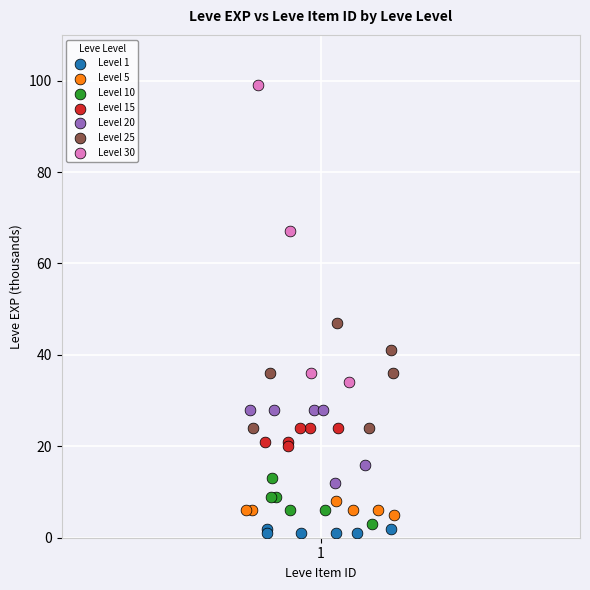

What are all the series names shown in the legend?

Level 1, Level 5, Level 10, Level 15, Level 20, Level 25, Level 30